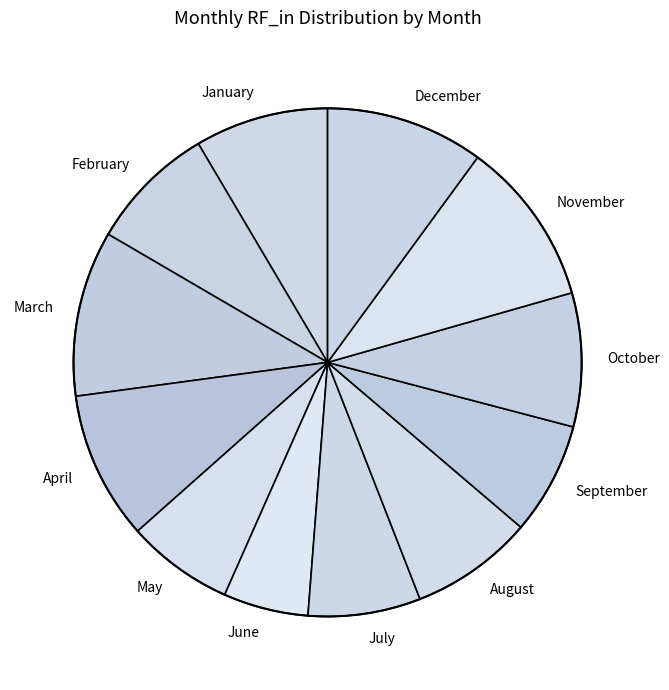

Is the sum of January and October greater than half?

No